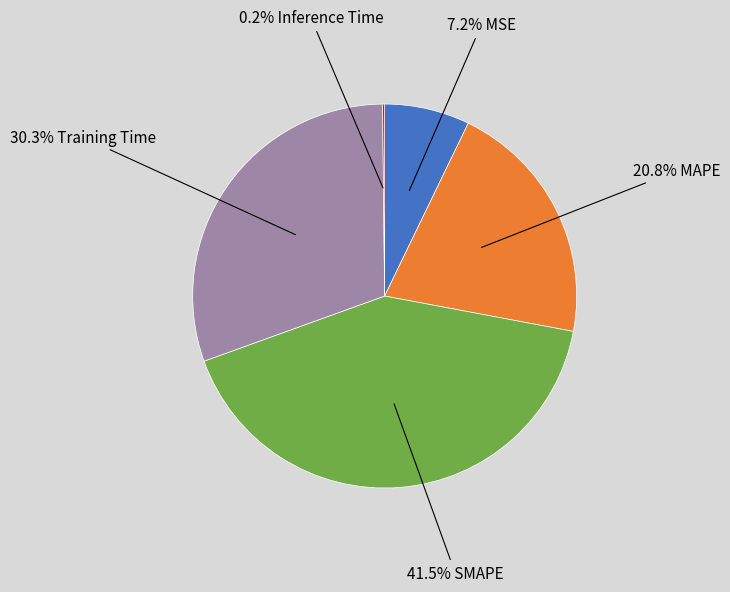

To the nearest percent, what is the difference between the largest and smallest slice percentages?

41%